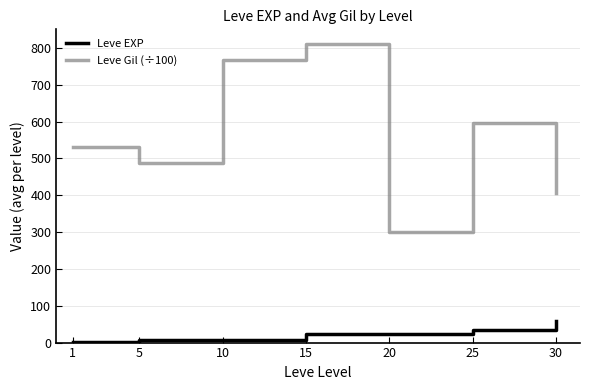

Which category has the highest value across all series?

15